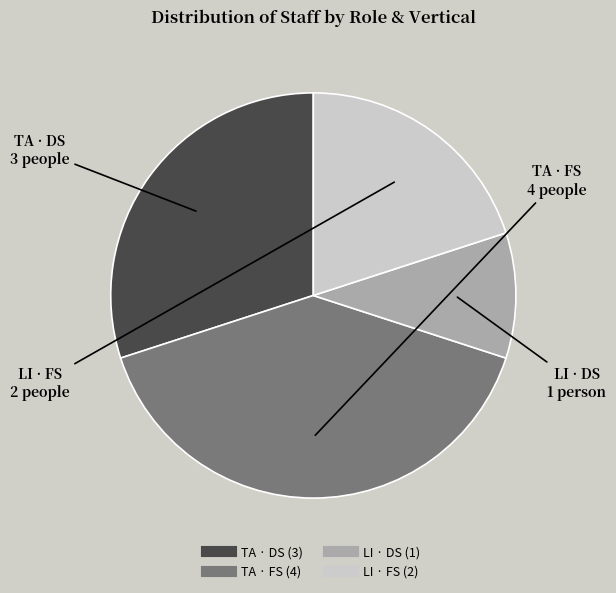

Does any single category account for the majority?

No